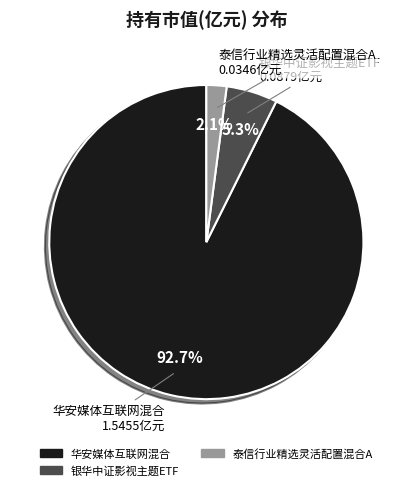

Count the number of slices in the pie.

3